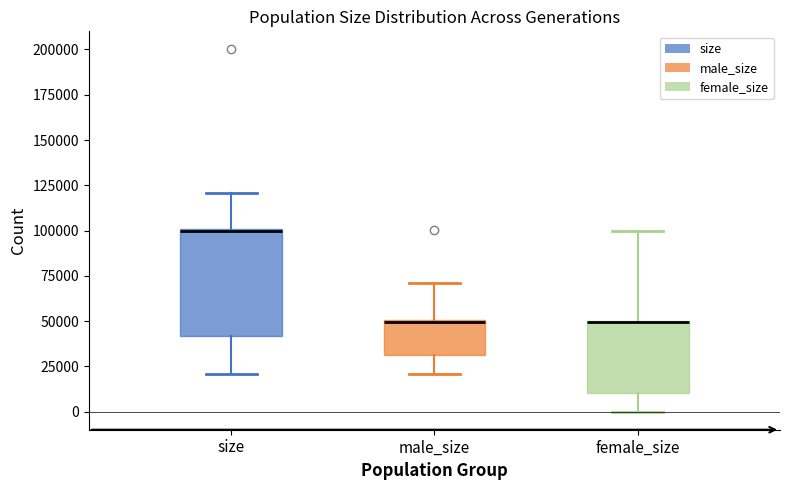

Where is the lower edge of the box for female_size on the y-axis? The values are not printed on the chart, so give them approximately, as read against the axis.

10000